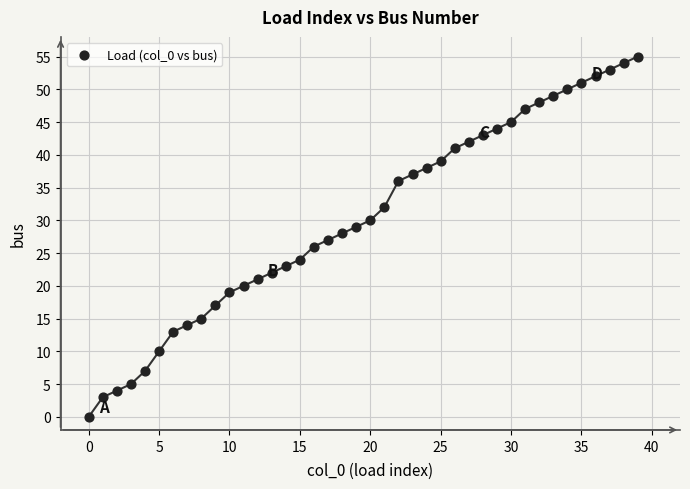

What is the range of Y values (max minus min)?

55